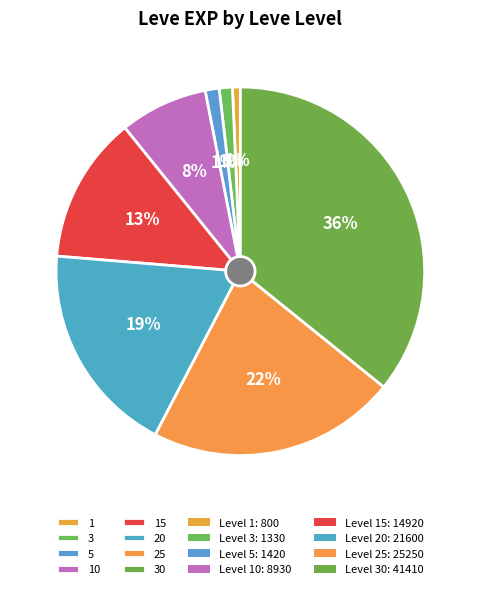

What percentage is the 1 slice, to the nearest percent?

1%